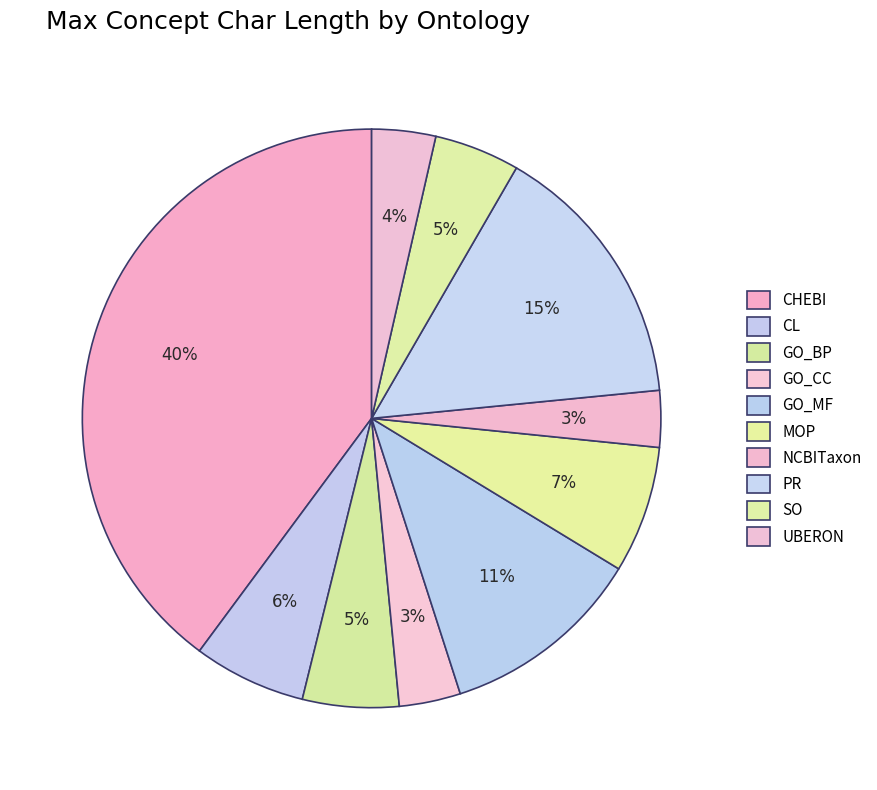

Which category has the smallest portion of the pie?

NCBITaxon